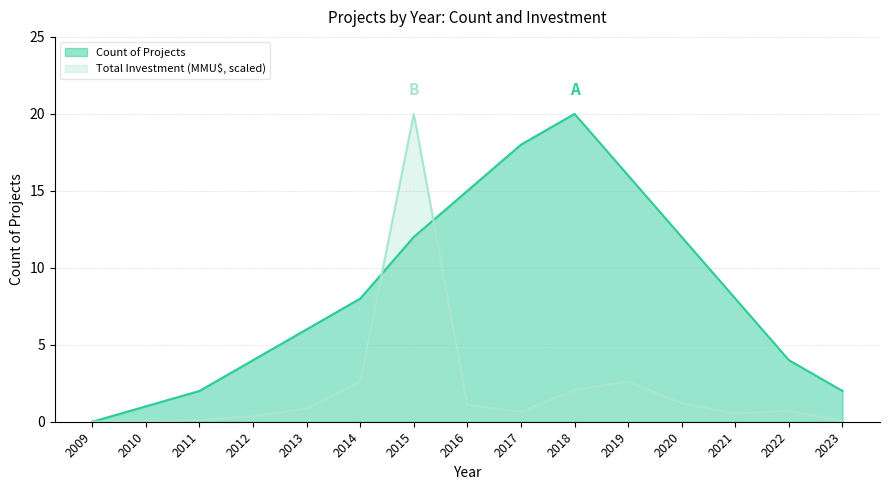

Does the chart have visible grid lines?

Yes